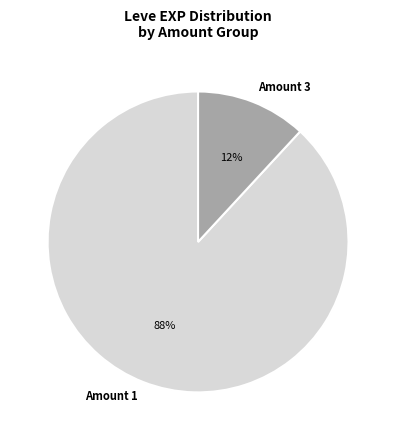

Is the sum of Amount 1 and Amount 3 greater than half?

Yes